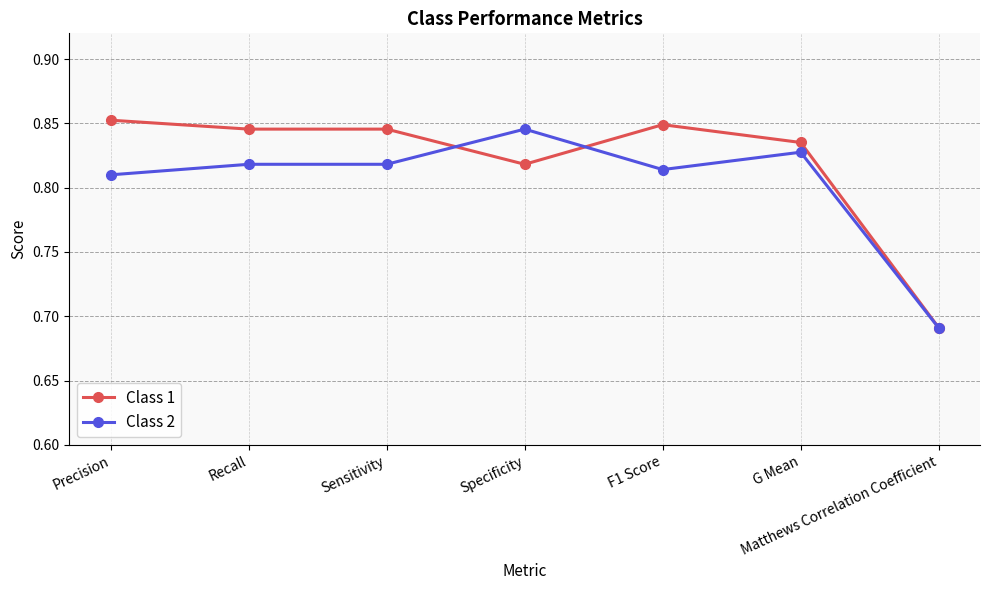

What position from the right is Sensitivity?

5